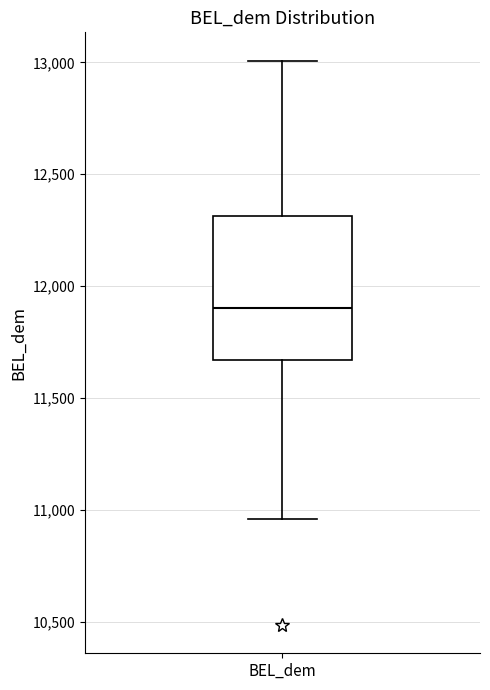

Read this box plot against the y-axis: the position of the median line, the range covered by the box, and the ends of both whiskers. The values are not printed on the chart, so give them approximately, as read against the axis.

median 11900, box 11650 to 12300, whiskers 10950 to 13000